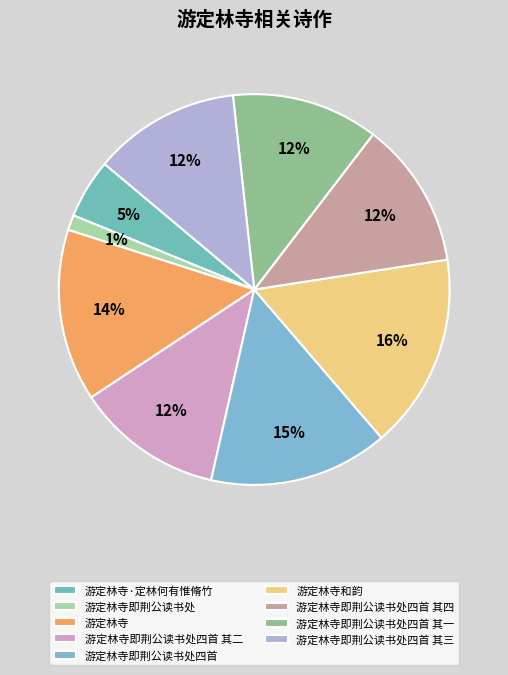

How many segments does this pie chart have?

9